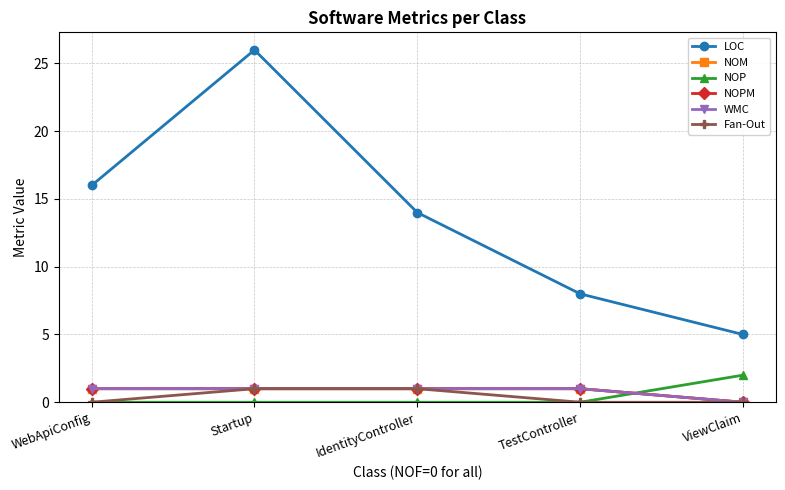

True or false: Fan-Out has a value of 0 at WebApiConfig.

True